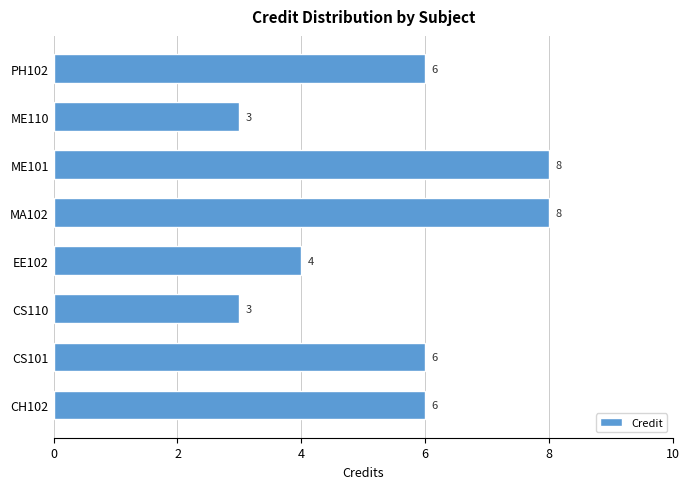

True or false: the data shows 6 at CH102.

True